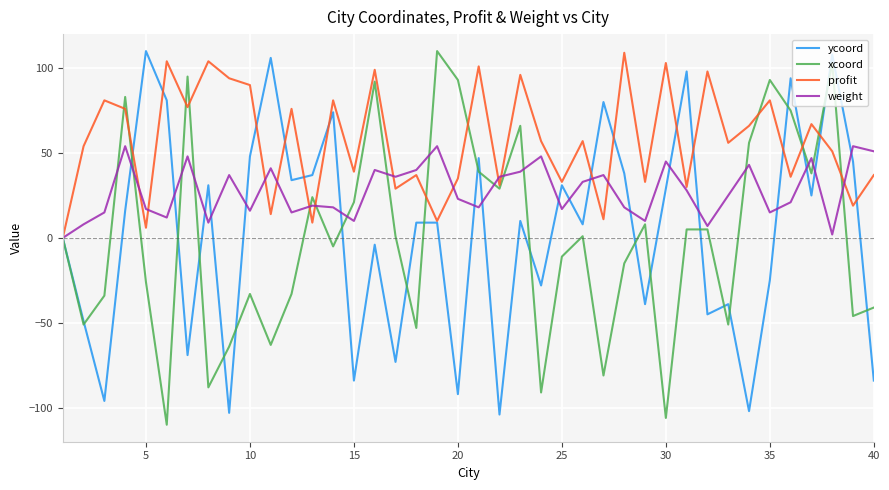

What is the lowest value of the ycoord series?

-104